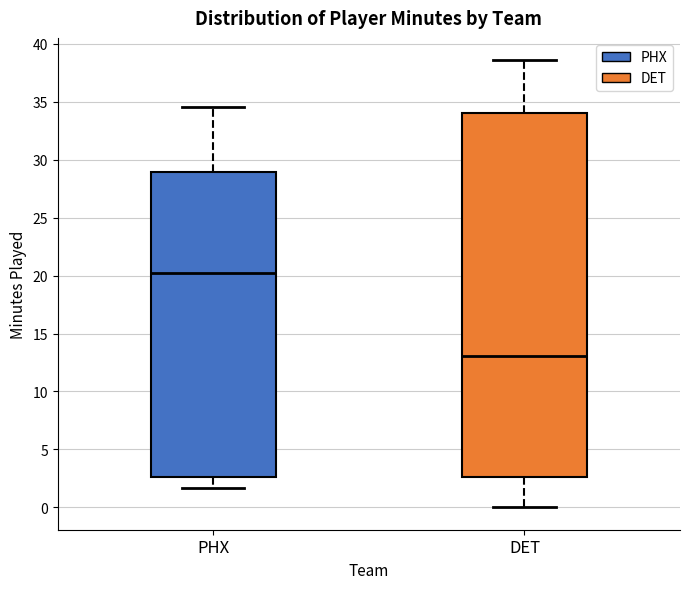

Where does the median line of the box for DET sit on the y-axis? The values are not printed on the chart, so give them approximately, as read against the axis.

13.0